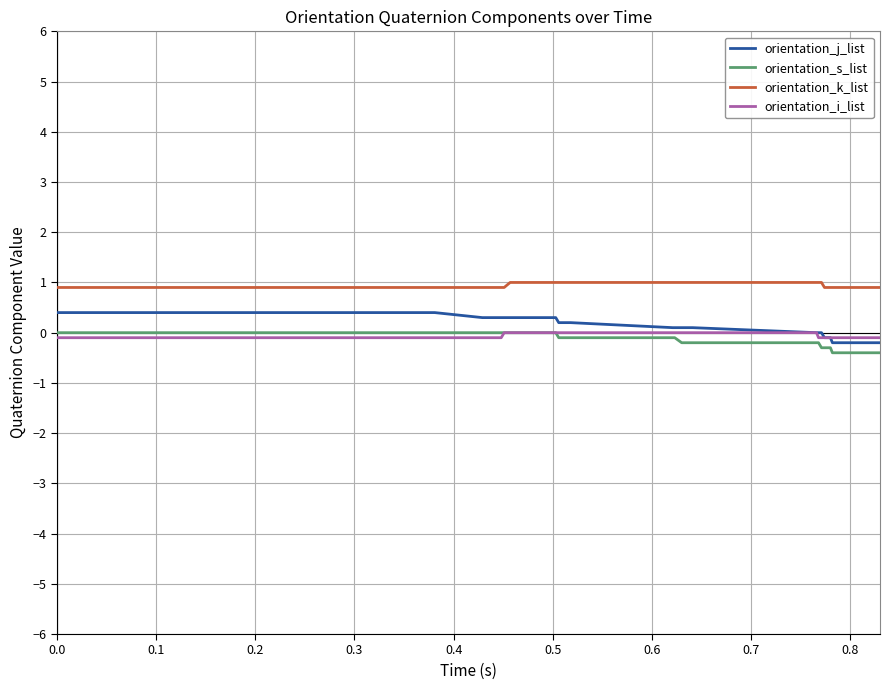

Which series has the largest total across all categories?

orientation_k_list